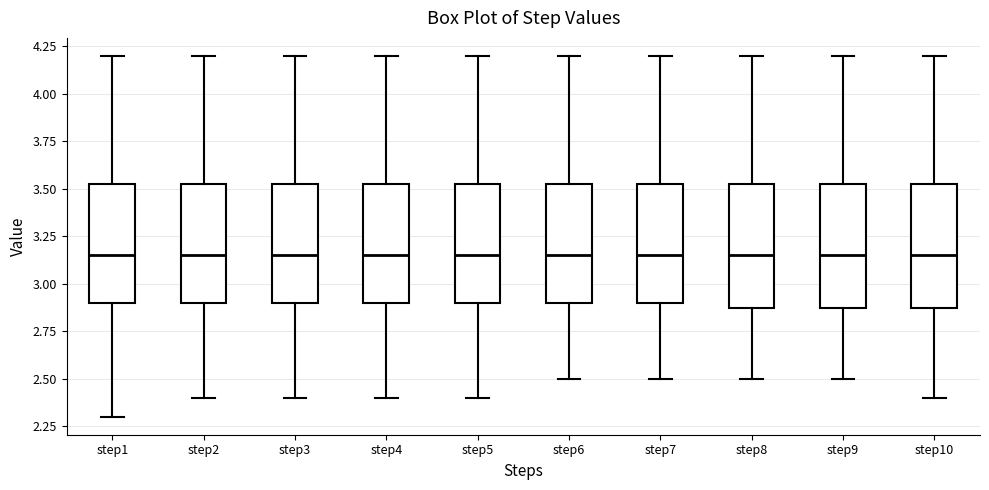

Where does the upper whisker of the box for step6 end on the y-axis? The values are not printed on the chart, so give them approximately, as read against the axis.

4.20